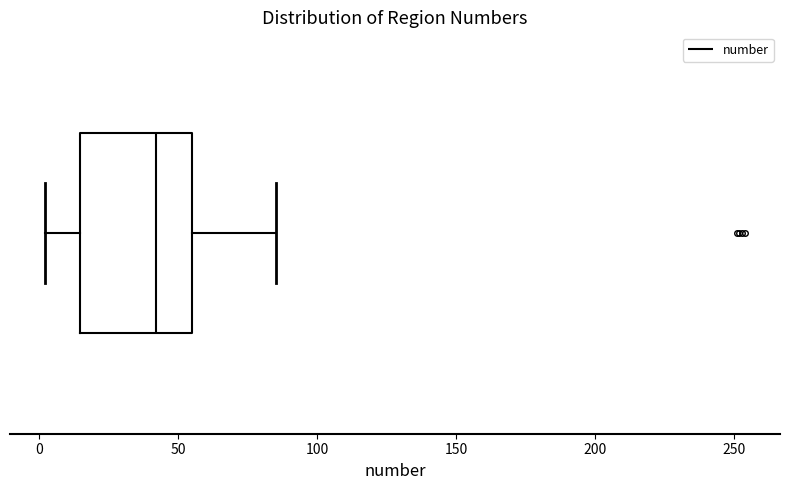

Transcribe this box plot: give where the median line is, the range the box spans, and where the two whiskers end, as read against the x-axis. The values are not printed on the chart, so give them approximately, as read against the axis.

median 40, box 15 to 55, whiskers 0 to 85